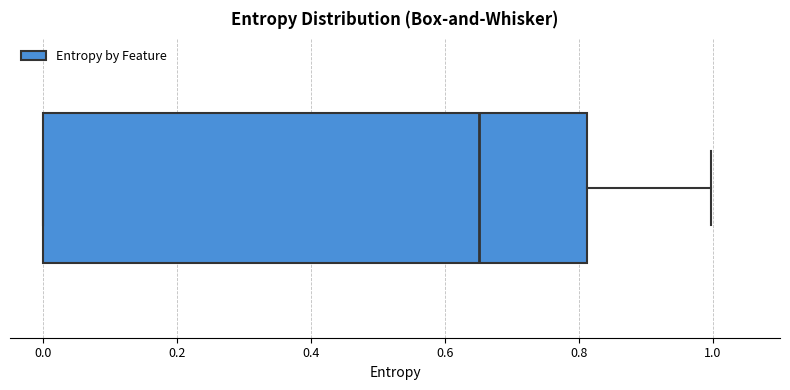

Read this box plot against the x-axis: the position of the median line, the range covered by the box, and the ends of both whiskers. The values are not printed on the chart, so give them approximately, as read against the axis.

median 0.66, box 0.00 to 0.82, whiskers 0.00 to 1.00